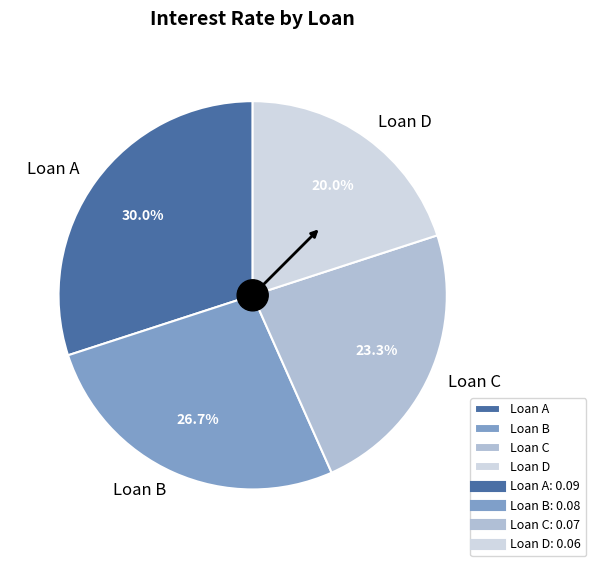

Is there a majority slice in this chart?

No